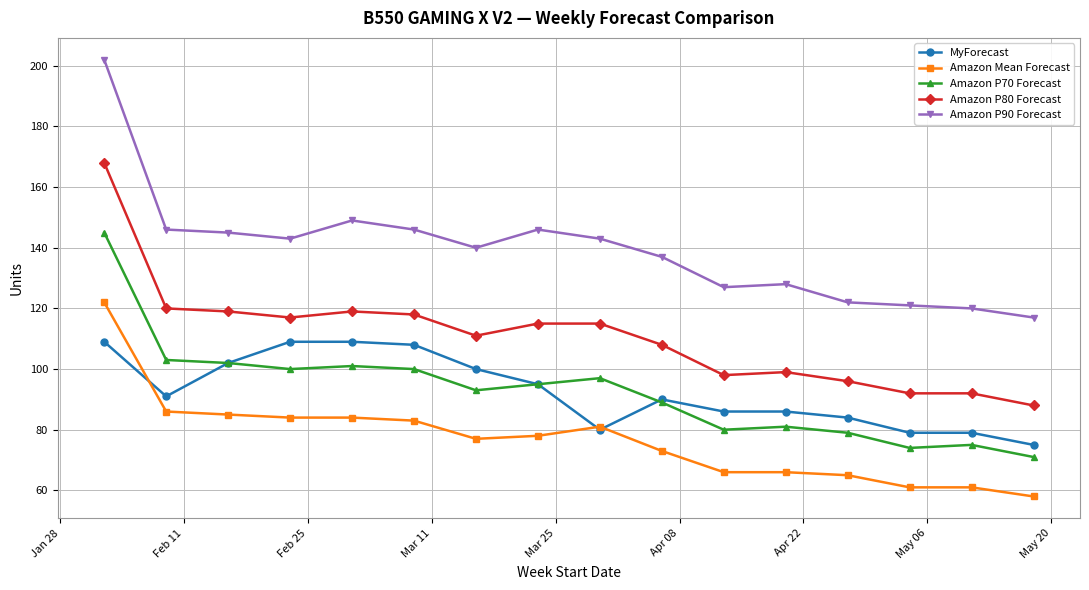

True or false: Amazon P70 Forecast and Amazon P90 Forecast intersect in this chart.

False